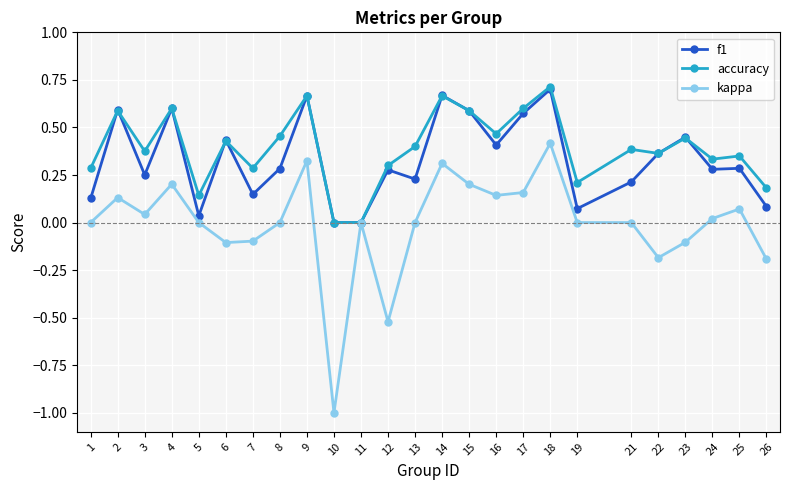

Is it true that f1 equals 0.3 at 12?

True